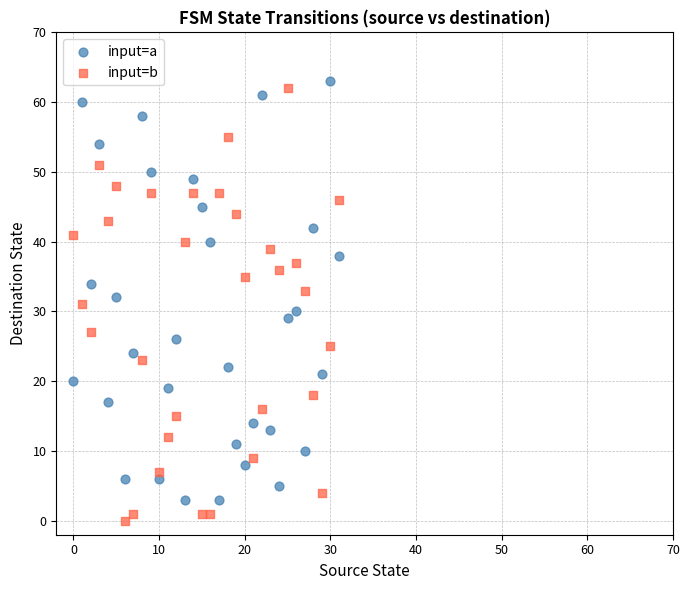

Across all data points, what is the range of Y values (max minus min)?

63